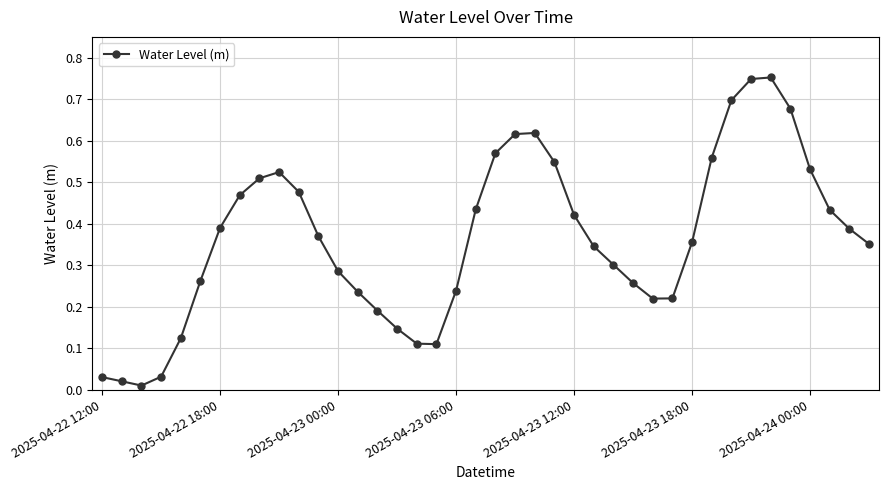

What is the sum of all values?

14.6